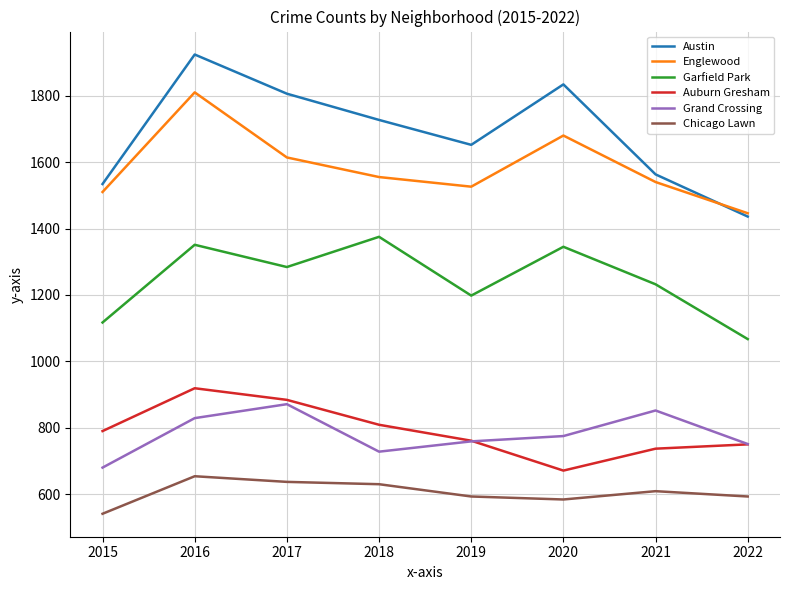

What value does the Austin series have at 2017?

1806